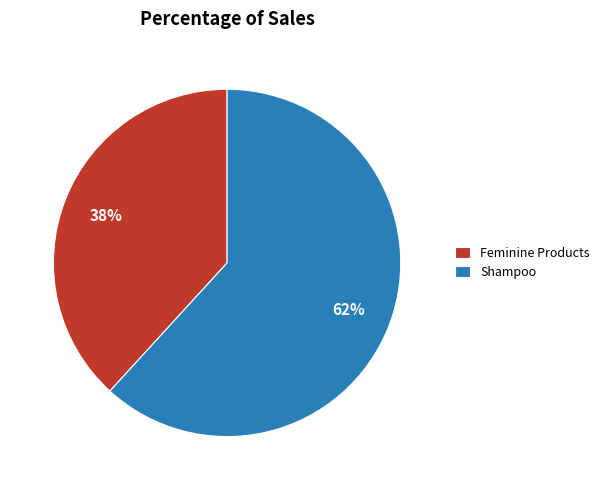

Is it true that Feminine Products is 38% of the pie?

True